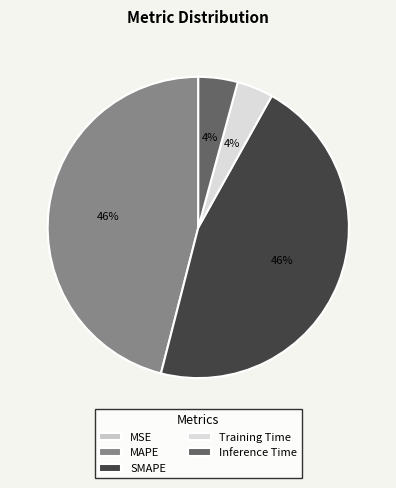

To the nearest percent, what is the average slice percentage?

20%